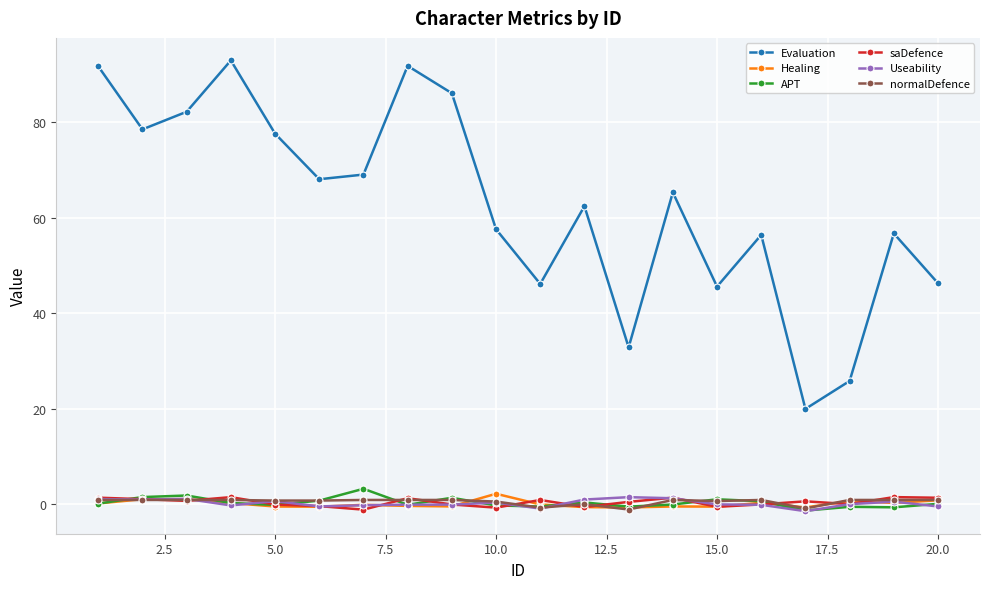

Which series has the largest range (max minus min)?

Evaluation